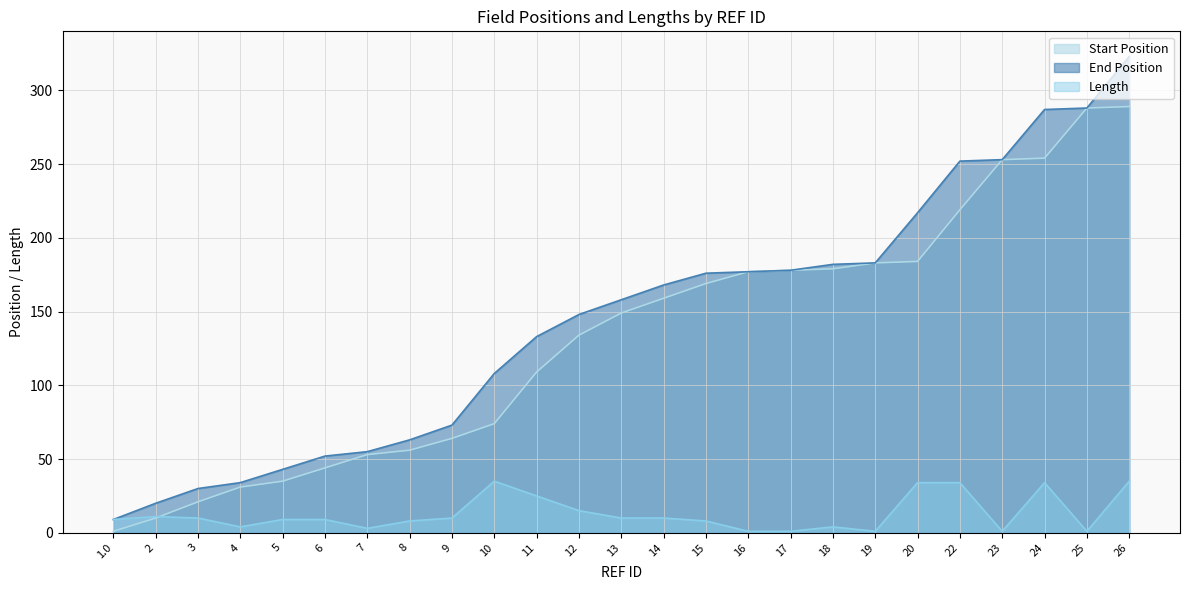

How many values in the Start Position series exceed 149?

12